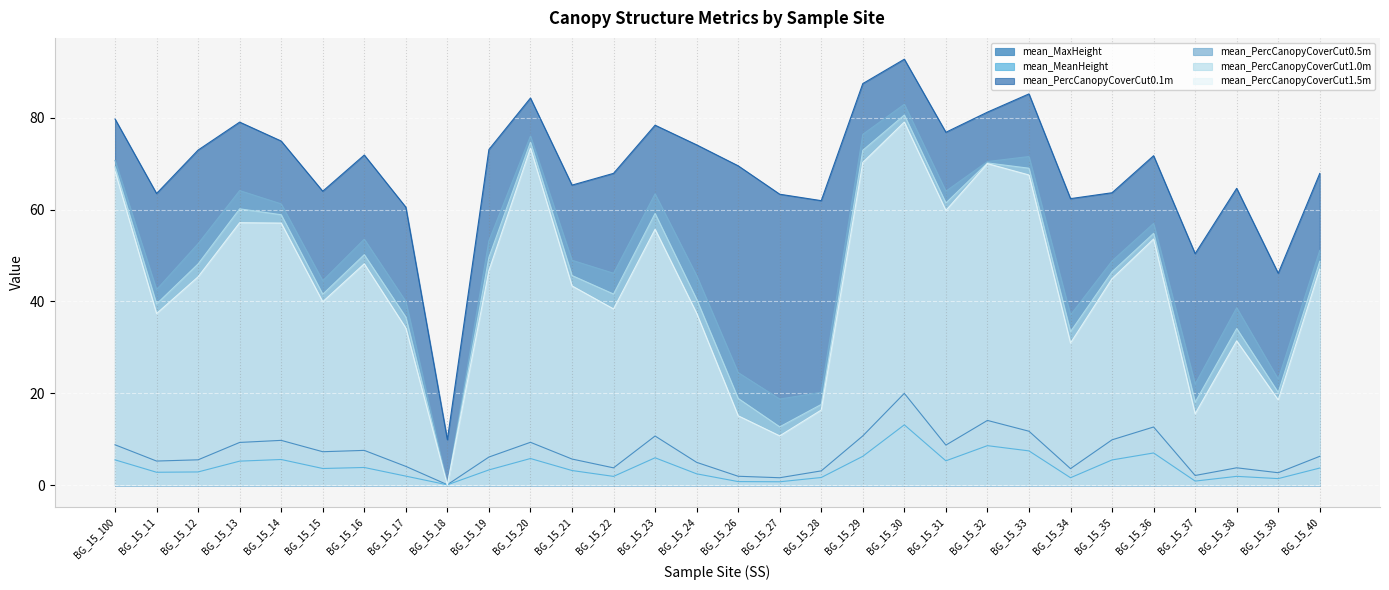

How many data points in mean_MaxHeight are less than 6?

14